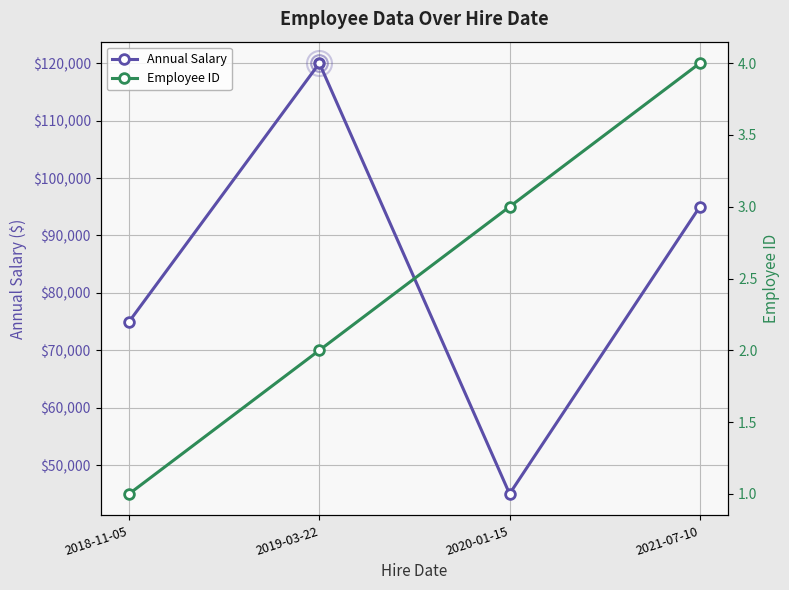

Reading left to right, what are all the values shown in this chart?

Annual Salary: 2018-11-05=75000	2019-03-22=120000	2020-01-15=45000	2021-07-10=95000
Employee ID: 2018-11-05=1	2019-03-22=2	2020-01-15=3	2021-07-10=4